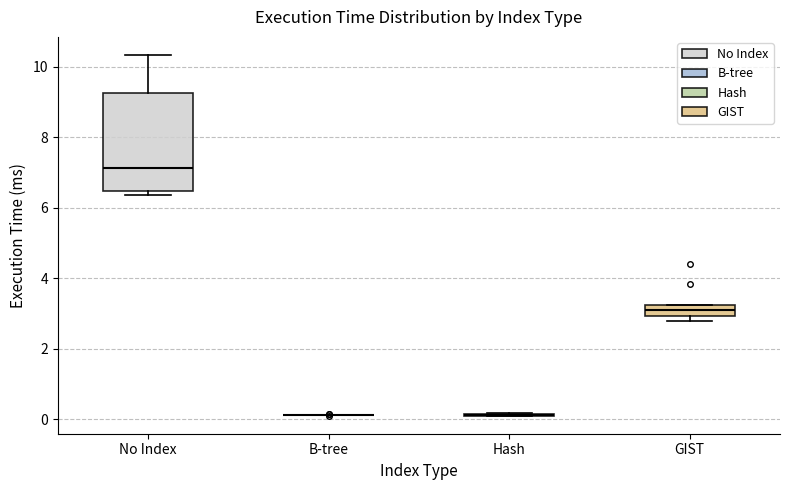

Reading left to right, transcribe this box plot: for each box, give where its median line is, the range the box spans, and where its two whiskers end, as read against the y-axis. The values are not printed on the chart, so give them approximately, as read against the axis.

No Index: median 7.2, box 6.4 to 9.2, whiskers 6.4 (just below the box's lower edge) to 10.4
B-tree: box collapsed to a line at 0.2, whiskers 0.2 to 0.2
Hash: box collapsed to a line at 0.2, whiskers 0.2 to 0.2
GIST: median 3.0 (inside the box), box 3.0 to 3.2, whiskers 2.8 to 3.2